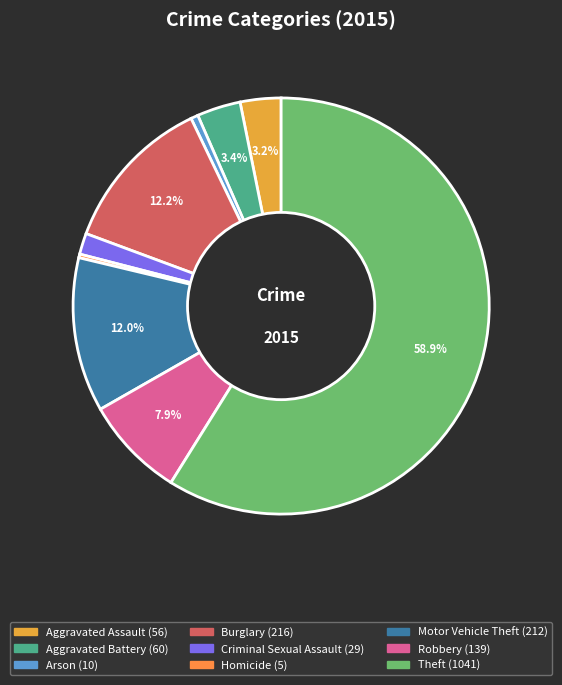

To the nearest percent, what is the average slice percentage?

11%